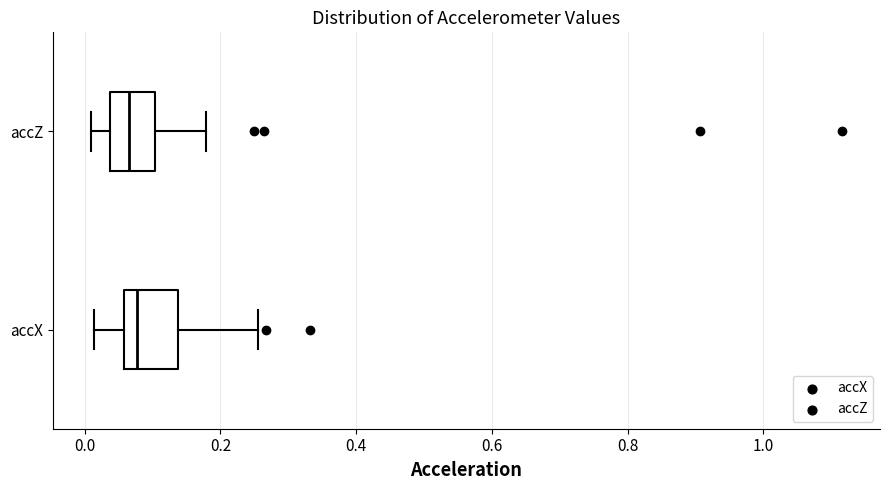

Reading bottom to top, read every box against the x-axis: the position of its median line, the range the box covers, and the ends of its whiskers. The values are not printed on the chart, so give them approximately, as read against the axis.

accX: median 0.08, box 0.06 to 0.14, whiskers 0.02 to 0.26
accZ: median 0.06, box 0.04 to 0.10, whiskers 0.00 to 0.18